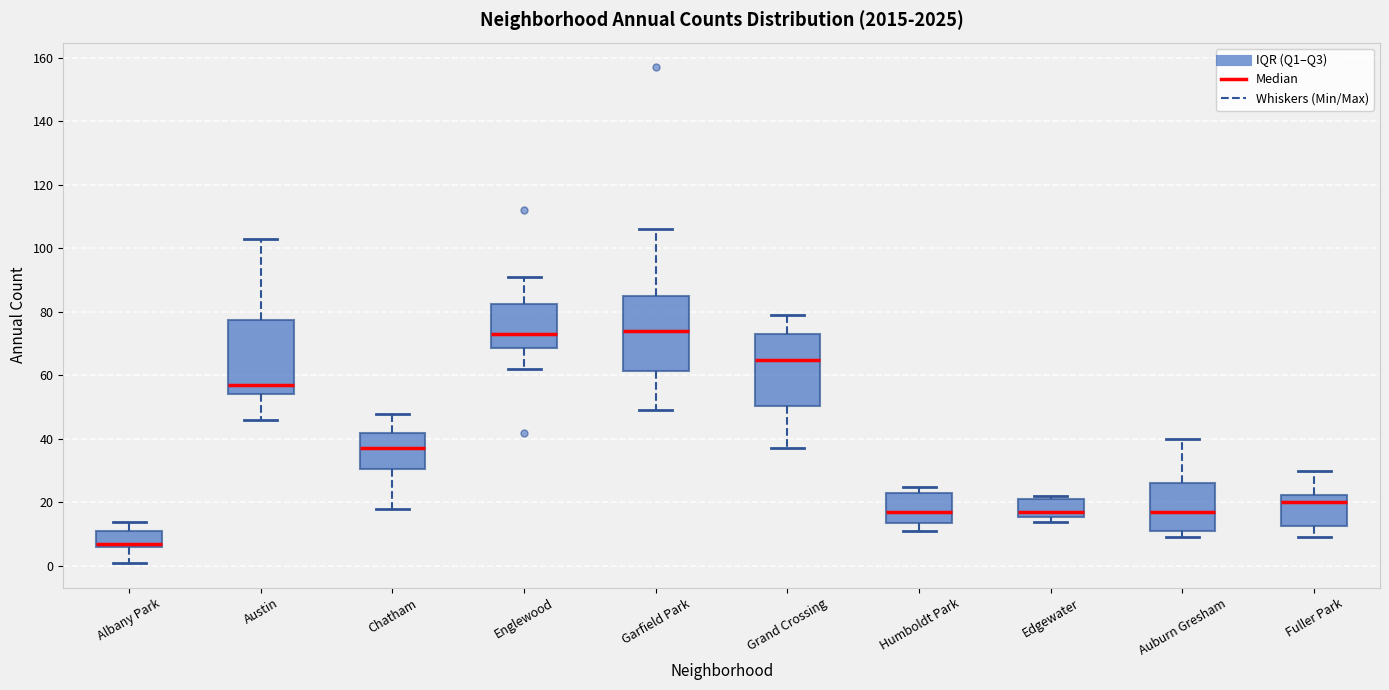

Reading left to right, transcribe this box plot: for each box, give where its median line is, the range the box spans, and where its two whiskers end, as read against the y-axis. The values are not printed on the chart, so give them approximately, as read against the axis.

Albany Park: median 8, box 6 to 12, whiskers 2 to 14
Austin: median 58, box 54 to 78, whiskers 46 to 104
Chatham: median 38, box 30 to 42, whiskers 18 to 48
Englewood: median 74, box 68 to 82, whiskers 62 to 92
Garfield Park: median 74, box 62 to 86, whiskers 50 to 106
Grand Crossing: median 66, box 50 to 74, whiskers 38 to 80
Humboldt Park: median 18, box 14 to 24, whiskers 12 to 26
Edgewater: median 18, box 16 to 22, whiskers 14 to 22 (just above the box's upper edge)
Auburn Gresham: median 18, box 12 to 26, whiskers 10 to 40
Fuller Park: median 20, box 12 to 22, whiskers 10 to 30